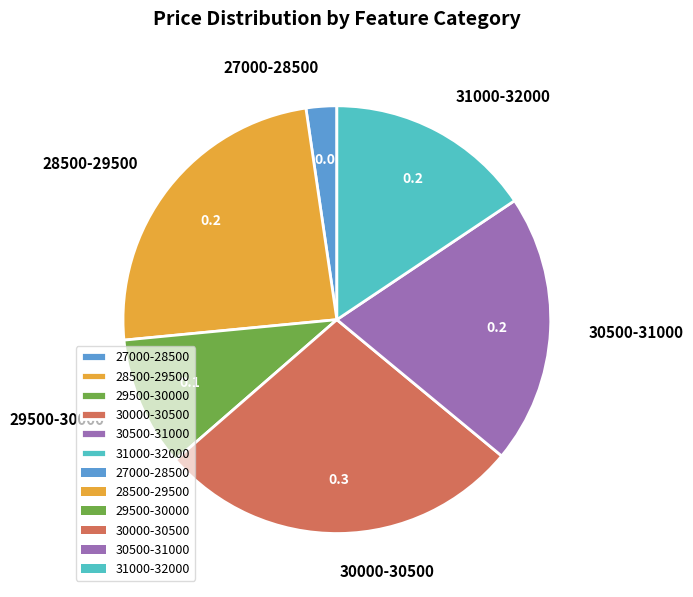

Which has a higher value, 30000-30500 or 29500-30000?

30000-30500